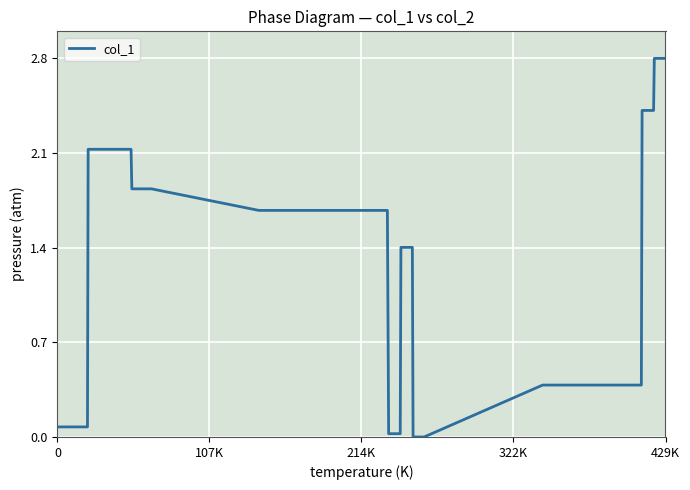

What is the difference between the maximum and minimum values?

2.8